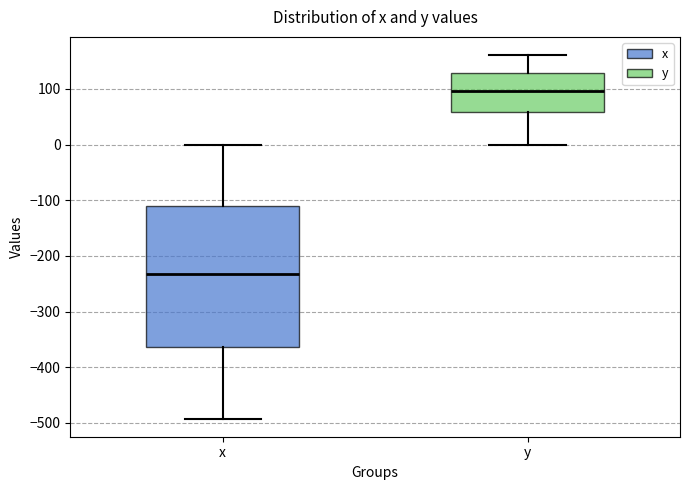

Which box's median line is the highest?

y